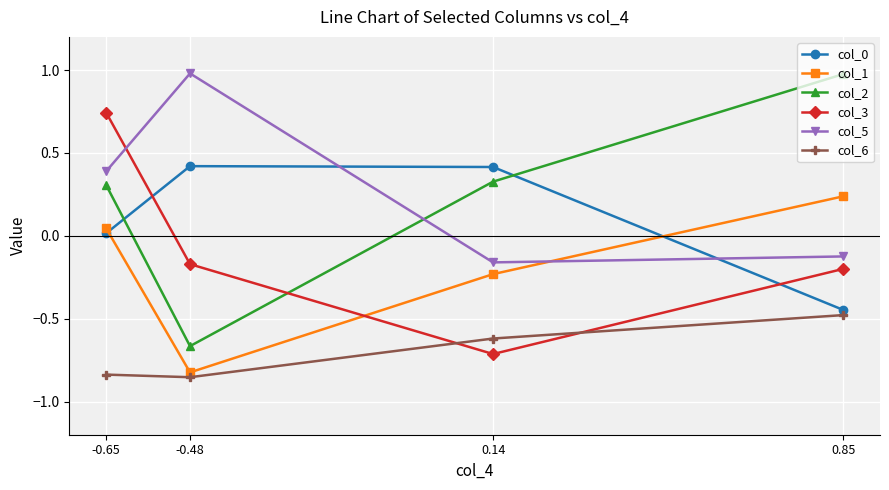

True or false: col_0 and col_6 intersect in this chart.

False